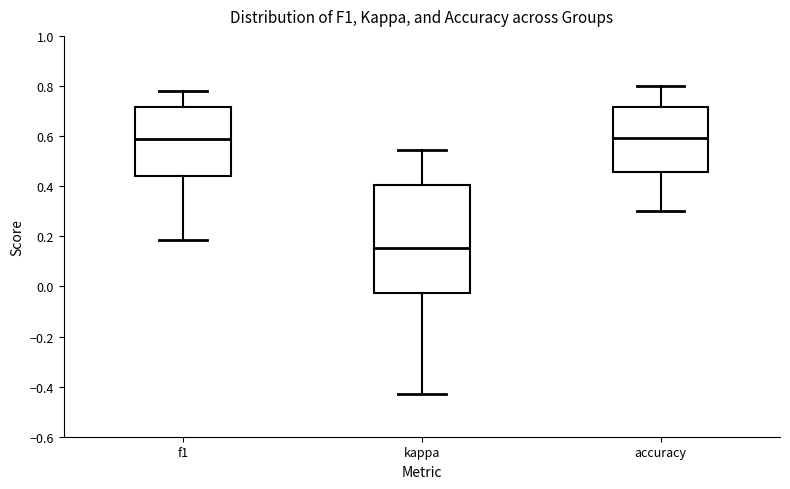

Reading left to right, transcribe this box plot: for each box, give where its median line is, the range the box spans, and where its two whiskers end, as read against the y-axis. The values are not printed on the chart, so give them approximately, as read against the axis.

f1: median 0.60, box 0.44 to 0.72, whiskers 0.18 to 0.78
kappa: median 0.16, box -0.02 to 0.40, whiskers -0.42 to 0.54
accuracy: median 0.60, box 0.46 to 0.72, whiskers 0.30 to 0.80